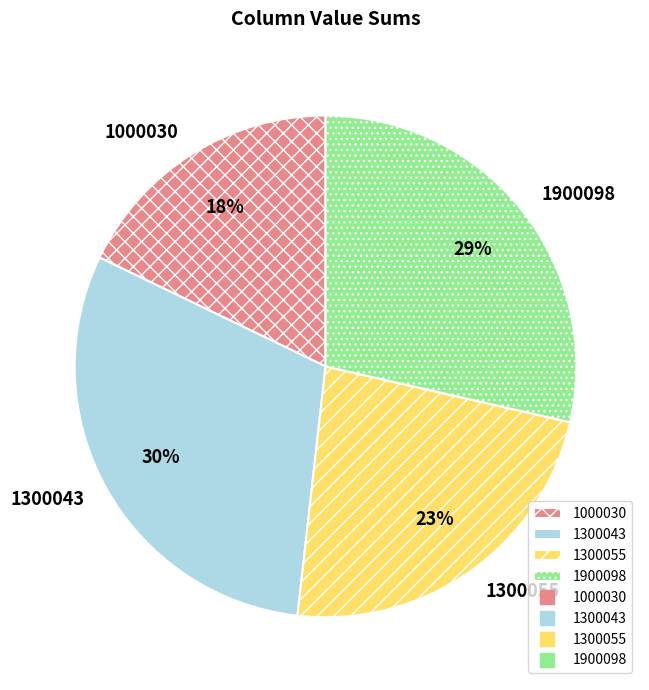

True or false: 1300055 accounts for 23% of the total.

True